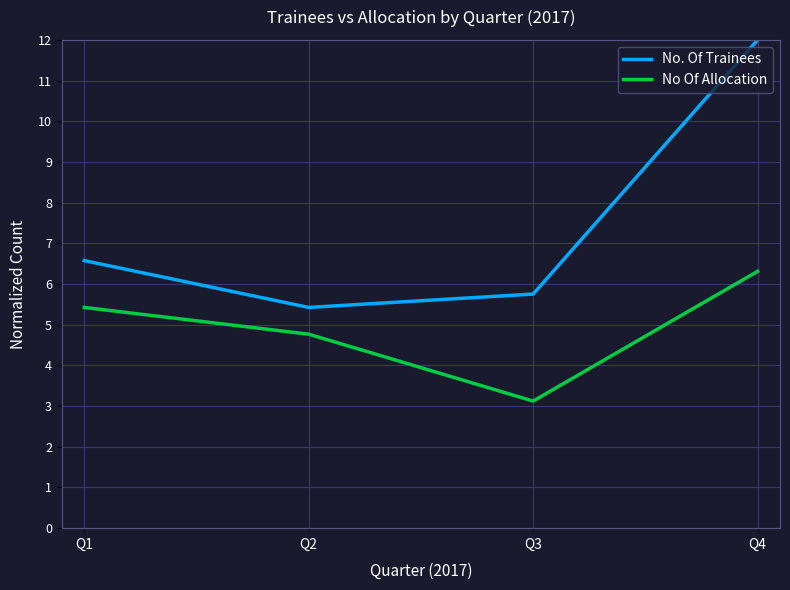

What is the sum of all No Of Allocation values?

19.6